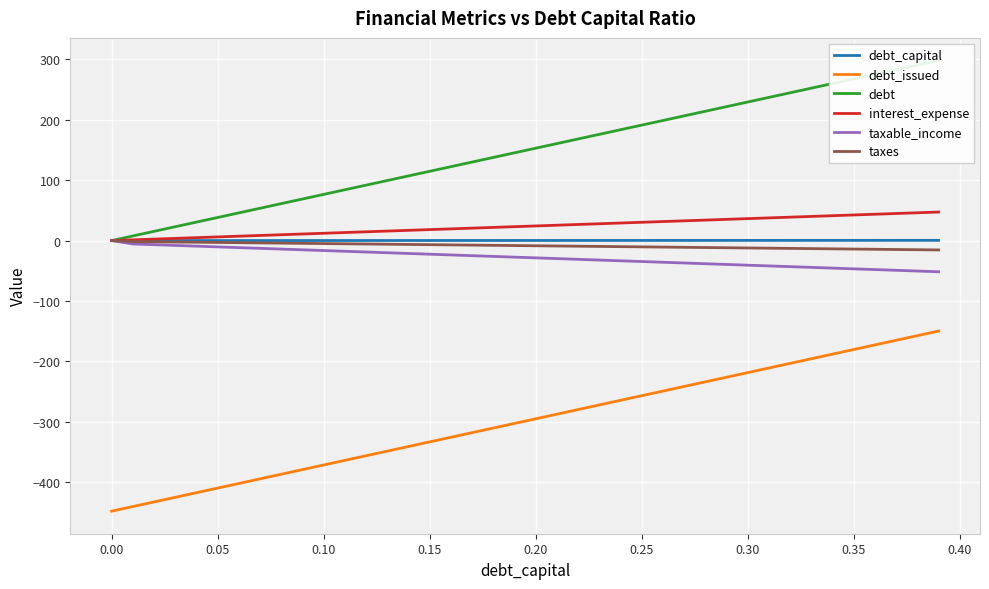

What is the lowest value of the debt_issued series?

-448.1